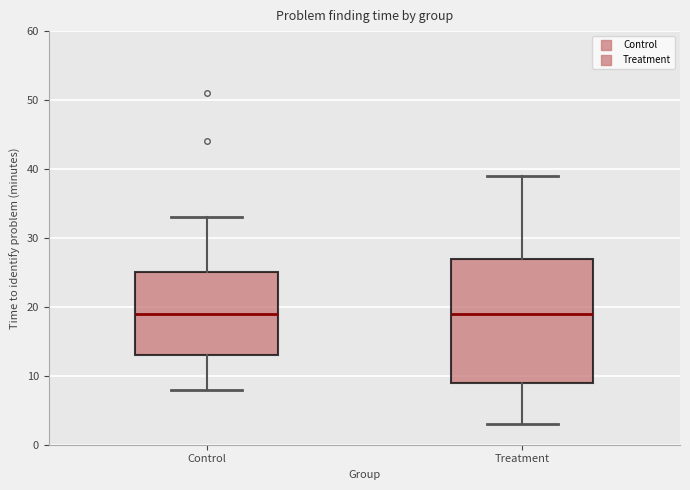

Reading left to right, read every box against the y-axis: the position of its median line, the range the box covers, and the ends of its whiskers. The values are not printed on the chart, so give them approximately, as read against the axis.

Control: median 19, box 13 to 25, whiskers 8 to 33
Treatment: median 19, box 9 to 27, whiskers 3 to 39